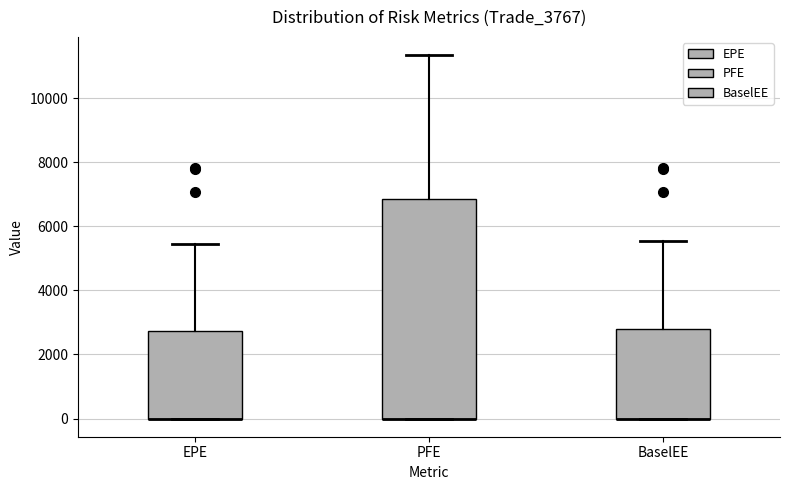

Reading left to right, transcribe this box plot: for each box, give where its median line is, the range the box spans, and where its two whiskers end, as read against the y-axis. The values are not printed on the chart, so give them approximately, as read against the axis.

EPE: median 0 (drawn on the box's lower edge), box 0 to 2800, whiskers 0 to 5400
PFE: median 0 (drawn on the box's lower edge), box 0 to 6800, whiskers 0 to 11400
BaselEE: median 0 (drawn on the box's lower edge), box 0 to 2800, whiskers 0 to 5600